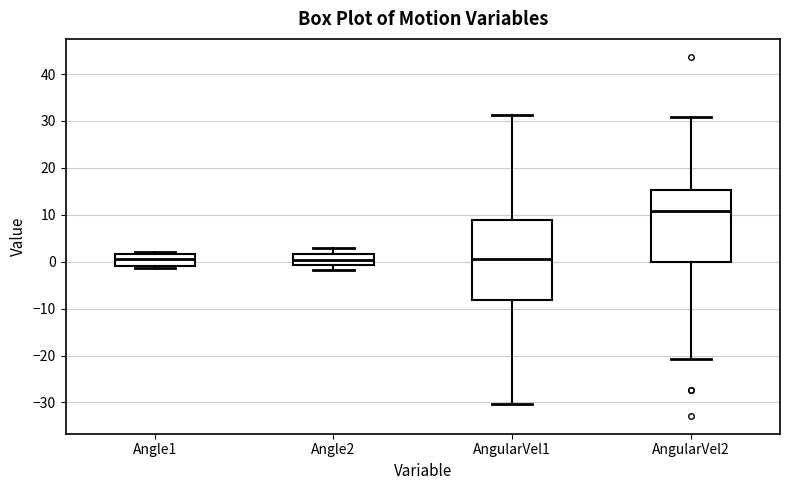

Which box has the highest median line?

AngularVel2